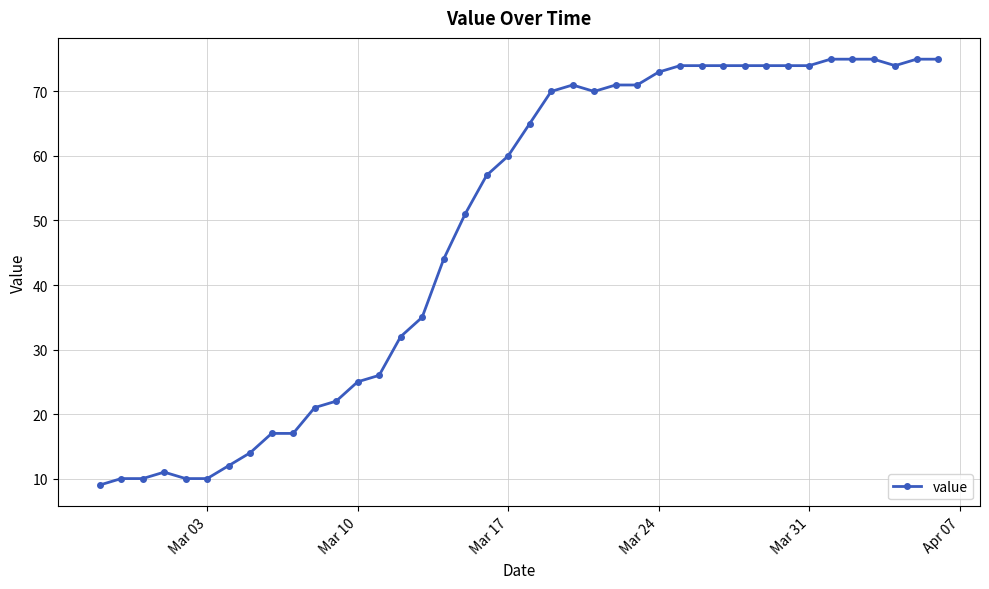

True or false: the data has more than 0 interior local peaks.

True